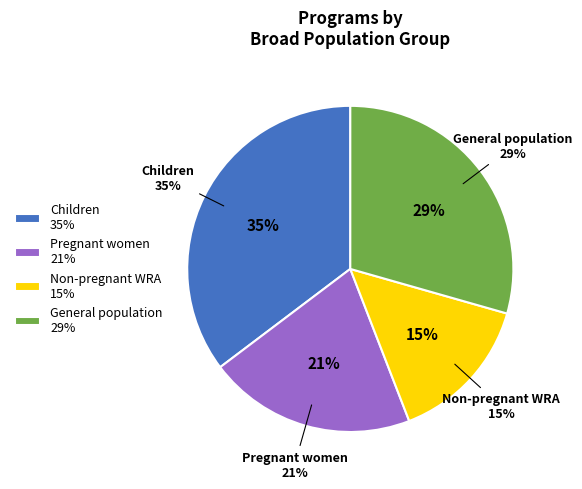

How many segments does this pie chart have?

4